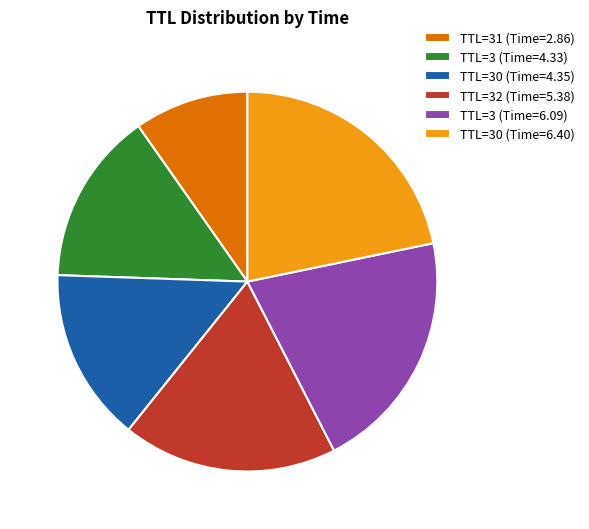

Is the sum of TTL=3 (Time=6.09) and TTL=31 (Time=2.86) greater than half?

No